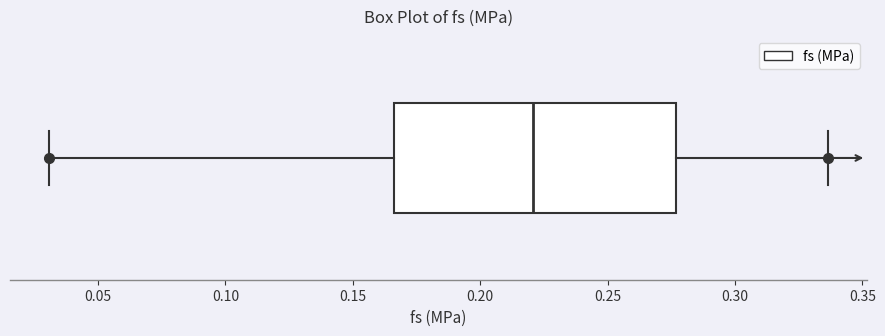

Read this box plot against the x-axis: the position of the median line, the range covered by the box, and the ends of both whiskers. The values are not printed on the chart, so give them approximately, as read against the axis.

median 0.220, box 0.165 to 0.275, whiskers 0.030 to 0.335